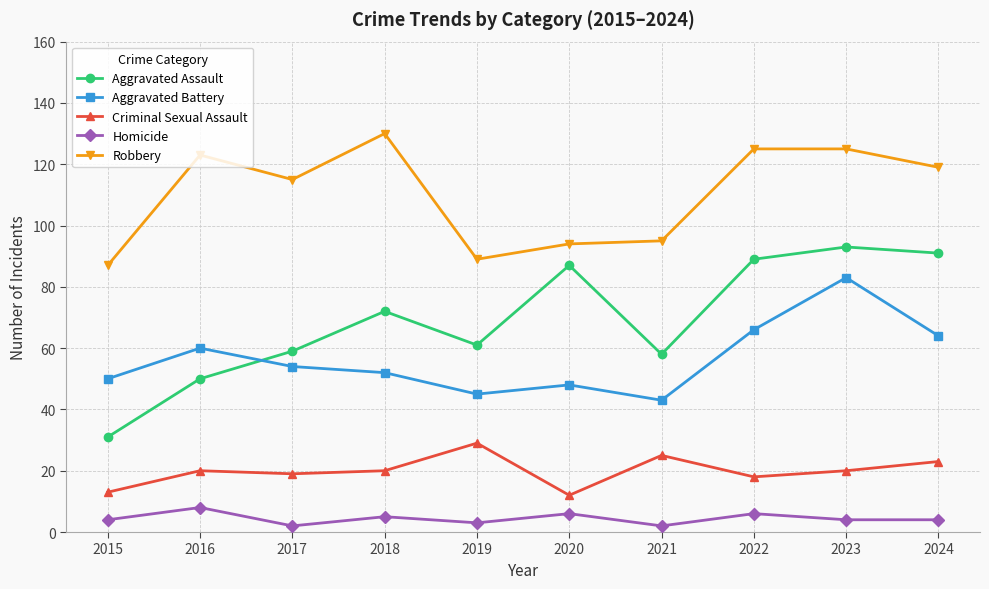

At how many categories does at least one series exceed 61?

10